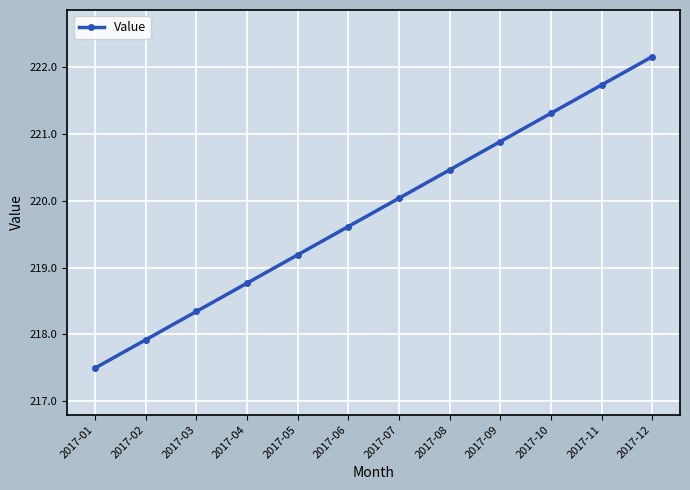

True or false: the data shows 55.6 at 2017-11.

False